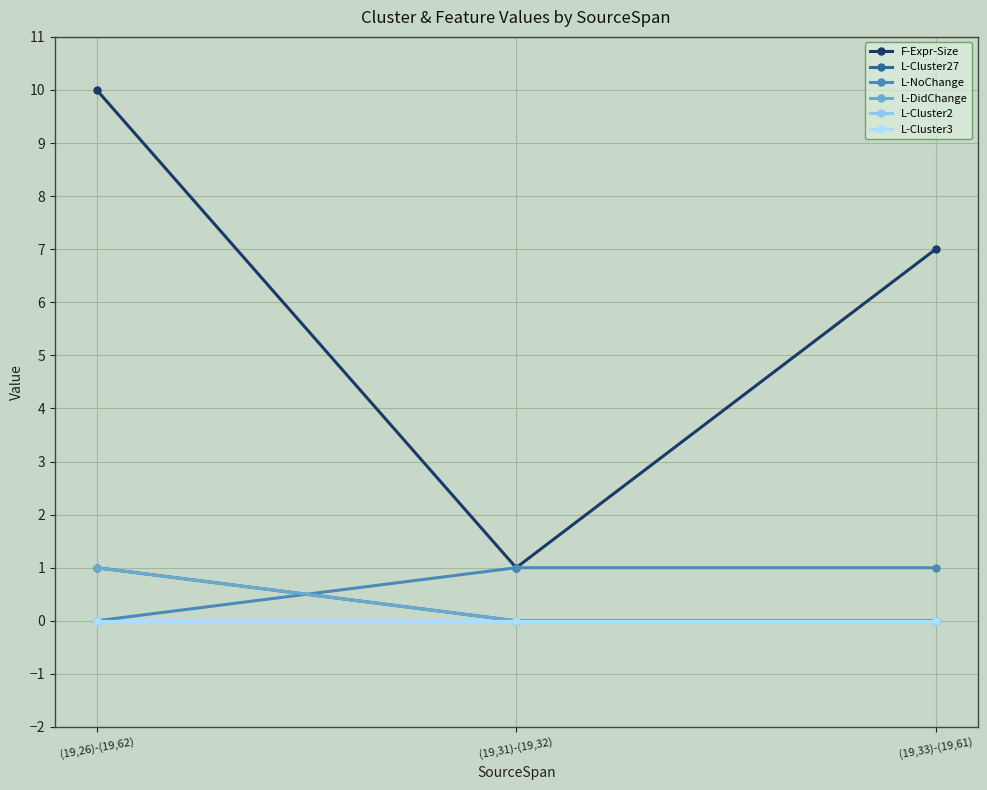

Is this an area chart (filled region under the line)?

No